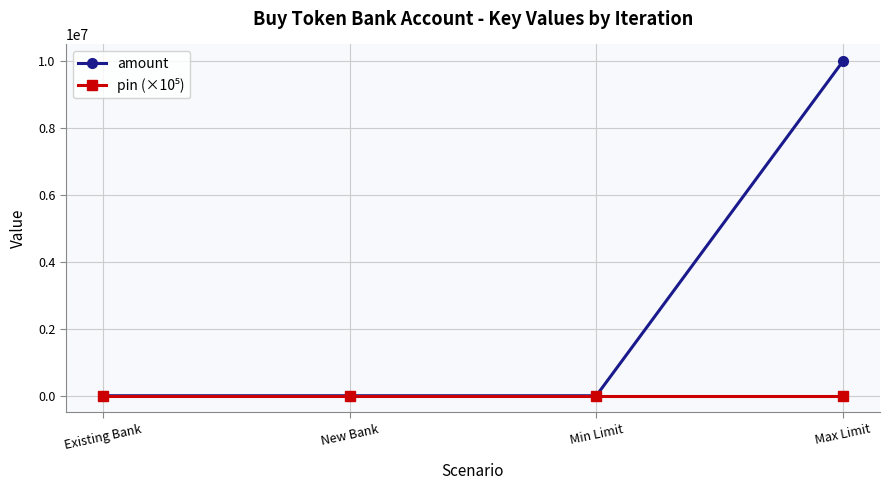

Count the number of categories in the chart.

4